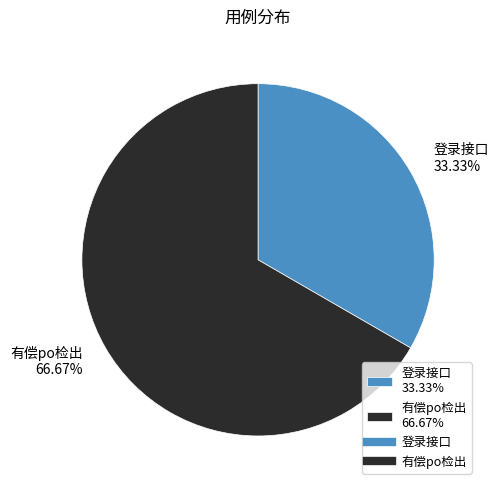

Do 有偿po检出 and 登录接口 together represent more than half of the pie?

Yes